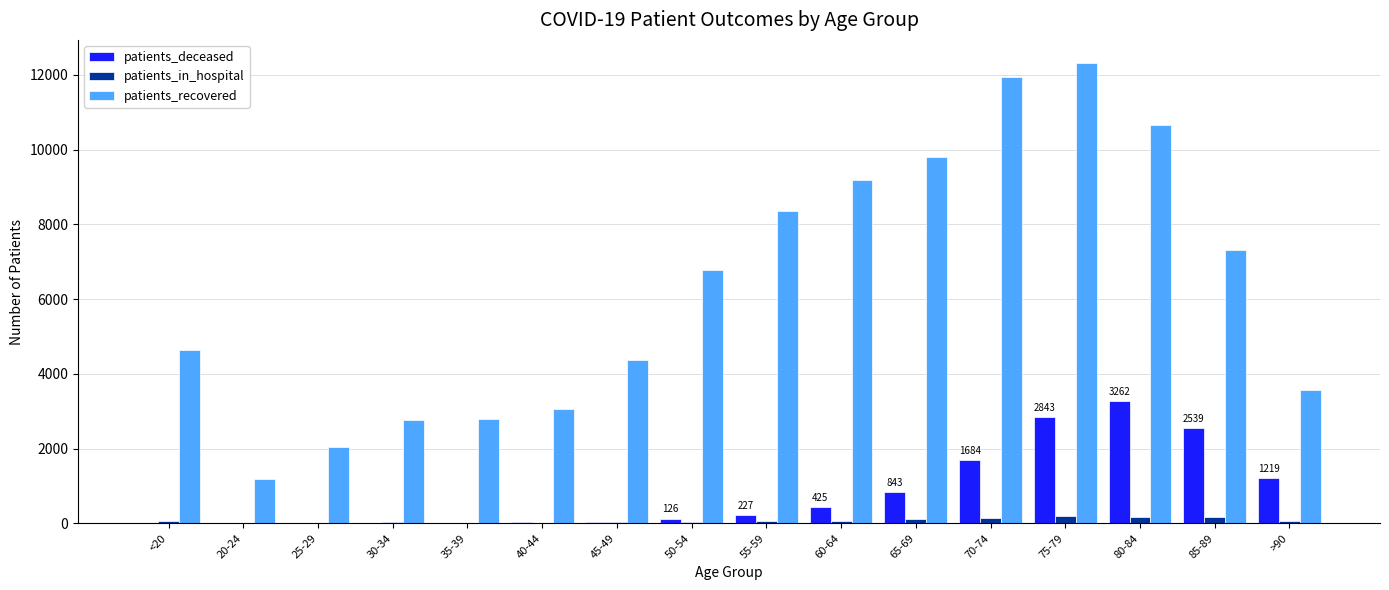

What is the sum of the patients_recovered values at 85-89 and 65-69?

17129